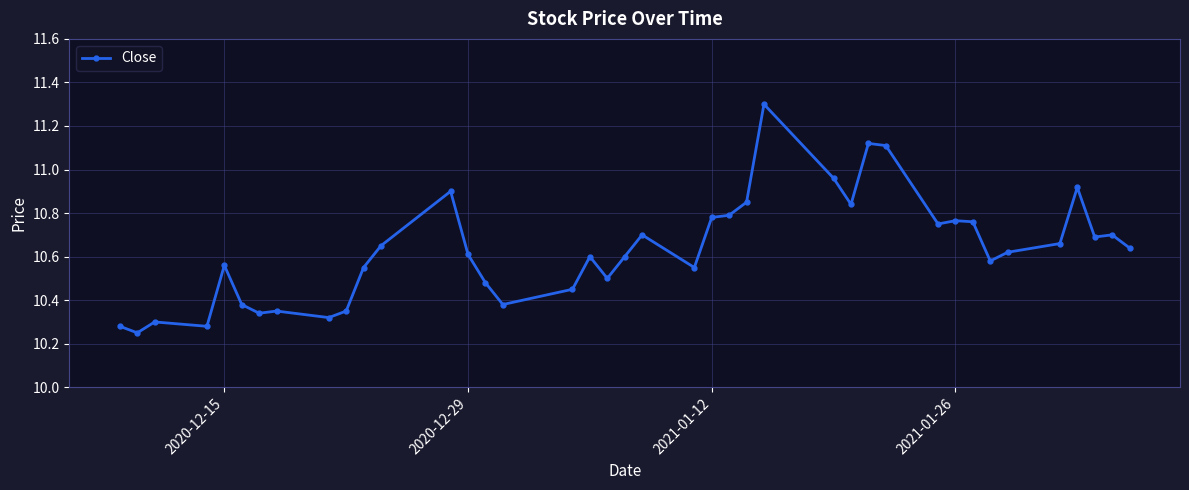

True or false: the data has more than 0 interior local peaks.

True